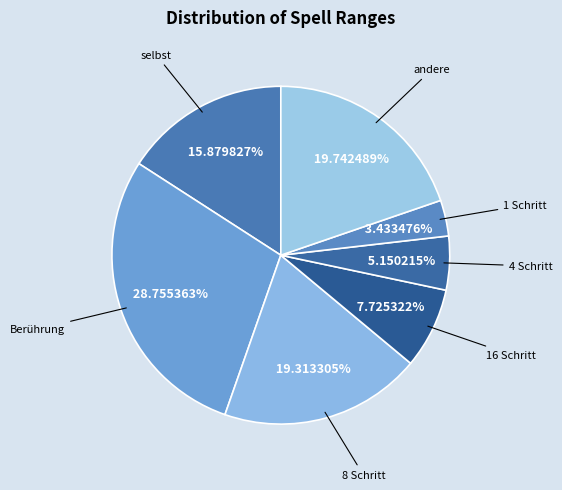

How many segments does this pie chart have?

7